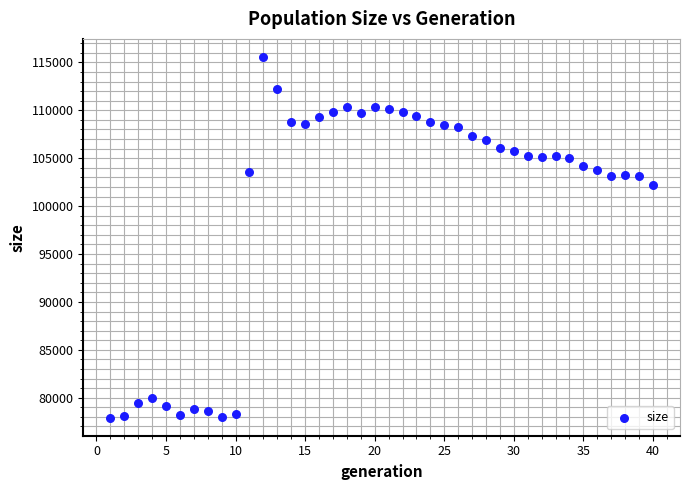

What Y value in the scatter plot is closest to 96744?

102241